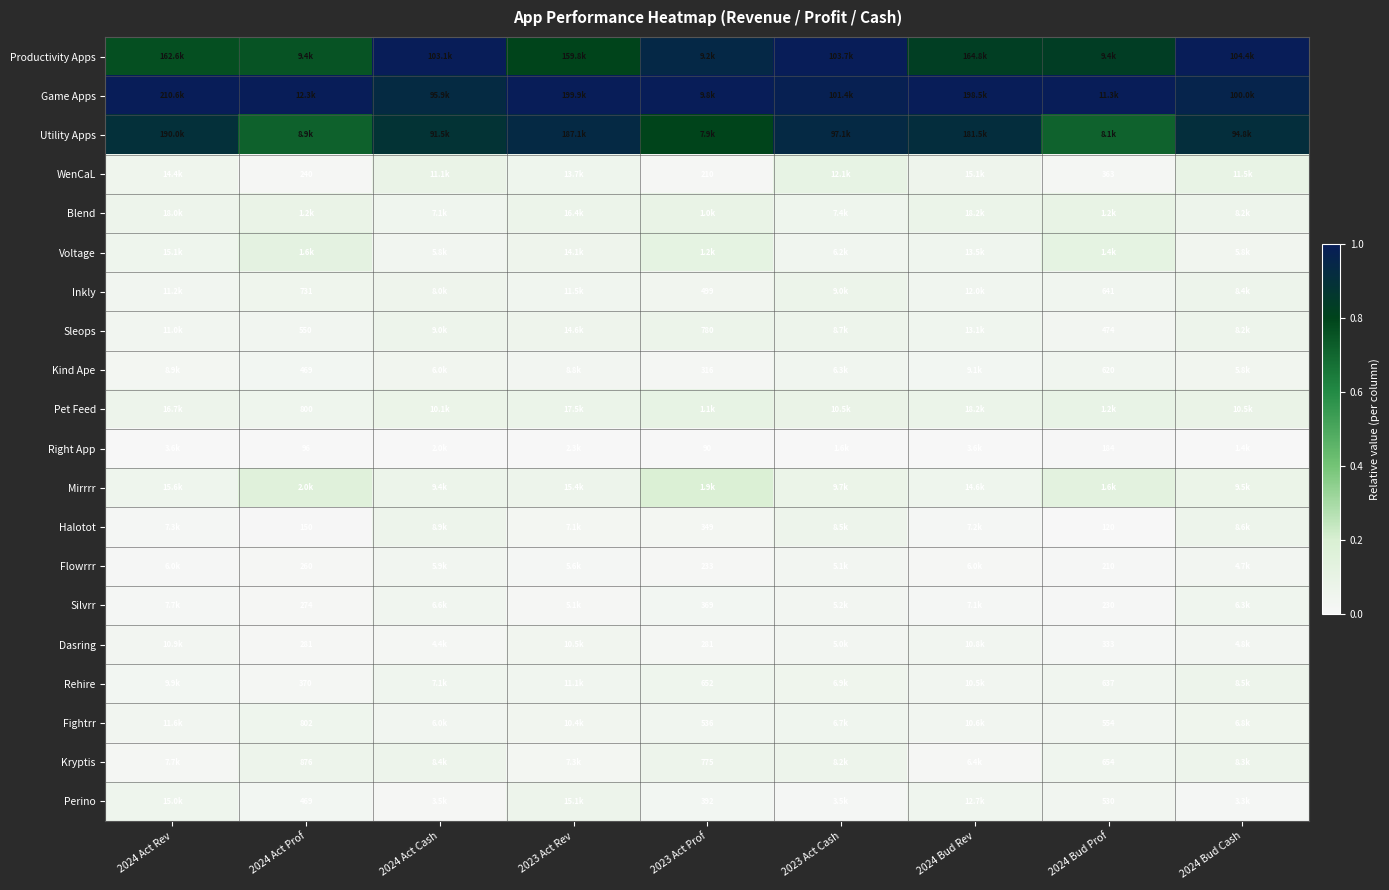

What is the maximum value shown in the chart?

1.0